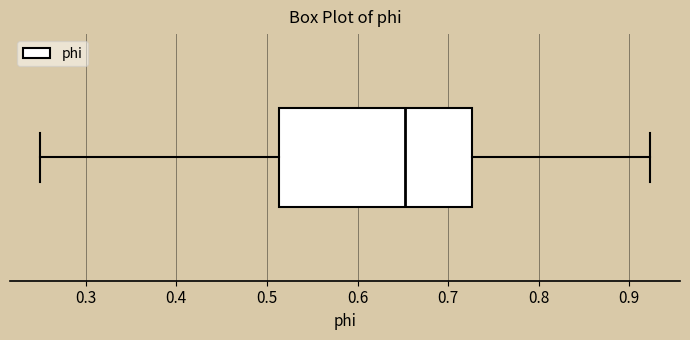

Transcribe this box plot: give where the median line is, the range the box spans, and where the two whiskers end, as read against the x-axis. The values are not printed on the chart, so give them approximately, as read against the axis.

median 0.65, box 0.51 to 0.73, whiskers 0.25 to 0.92